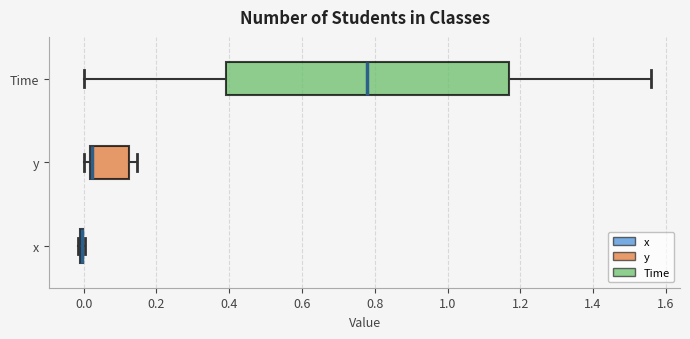

Where does the right whisker of the box for Time end on the x-axis? The values are not printed on the chart, so give them approximately, as read against the axis.

1.56